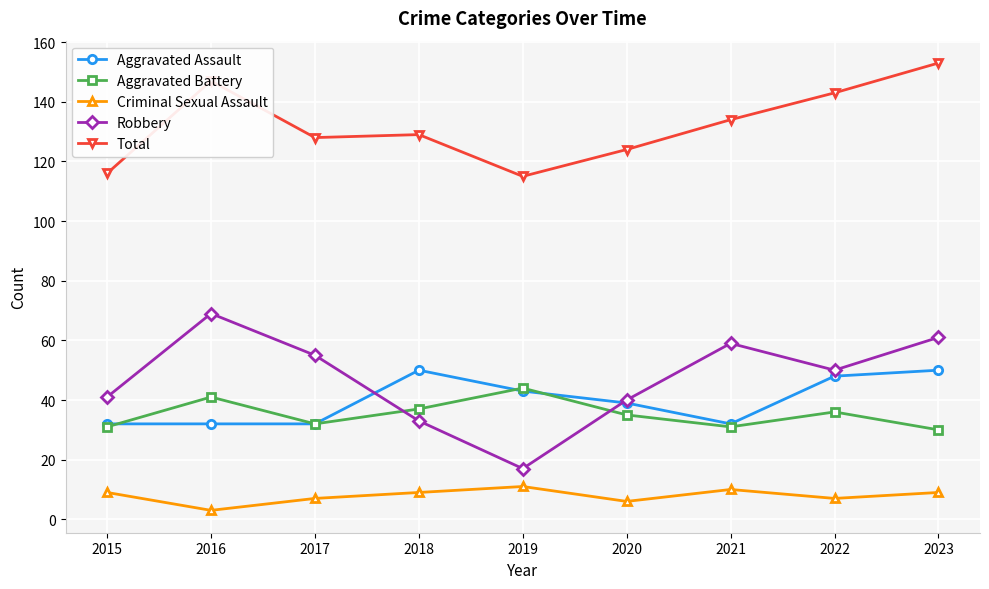

In Robbery, how many points are higher than both neighbors (excluding endpoints)?

2